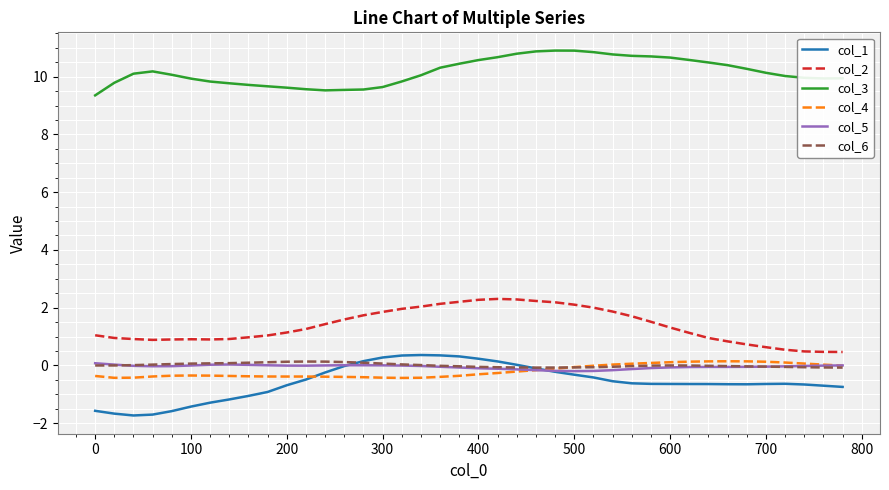

What is the minimum value for col_1?

-1.7